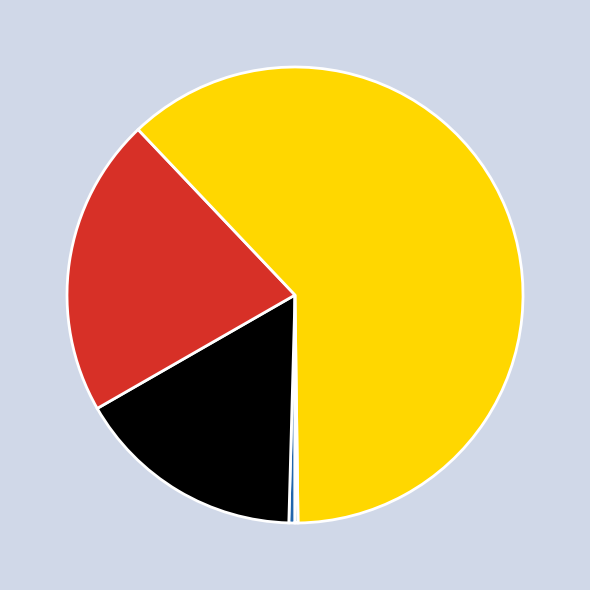

Does any single category account for the majority?

Yes